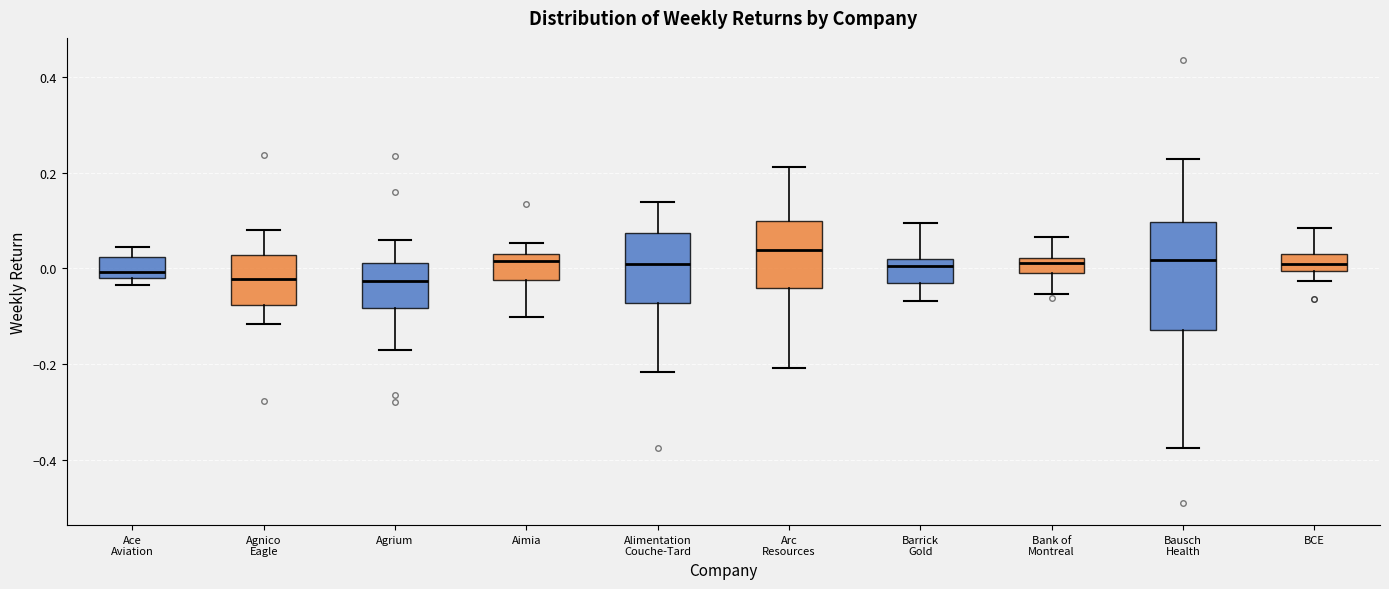

Reading left to right, transcribe this box plot: for each box, give where its median line is, the range the box spans, and where its two whiskers end, as read against the y-axis. The values are not printed on the chart, so give them approximately, as read against the axis.

Ace Aviation: median 0.00, box -0.02 to 0.02, whiskers -0.04 to 0.04
Agnico Eagle: median -0.02, box -0.08 to 0.02, whiskers -0.12 to 0.08
Agrium: median -0.02, box -0.08 to 0.02, whiskers -0.18 to 0.06
Aimia: median 0.02 (just below the box's upper edge), box -0.02 to 0.02, whiskers -0.10 to 0.06
Alimentation Couche-Tard: median 0.02, box -0.08 to 0.08, whiskers -0.22 to 0.14
Arc Resources: median 0.04, box -0.04 to 0.10, whiskers -0.20 to 0.22
Barrick Gold: median 0.00, box -0.04 to 0.02, whiskers -0.06 to 0.10
Bank of Montreal: median 0.02 (just below the box's upper edge), box -0.02 to 0.02, whiskers -0.06 to 0.06
Bausch Health: median 0.02, box -0.12 to 0.10, whiskers -0.38 to 0.22
BCE: median 0.00 (inside the box), box 0.00 to 0.04, whiskers -0.02 to 0.08